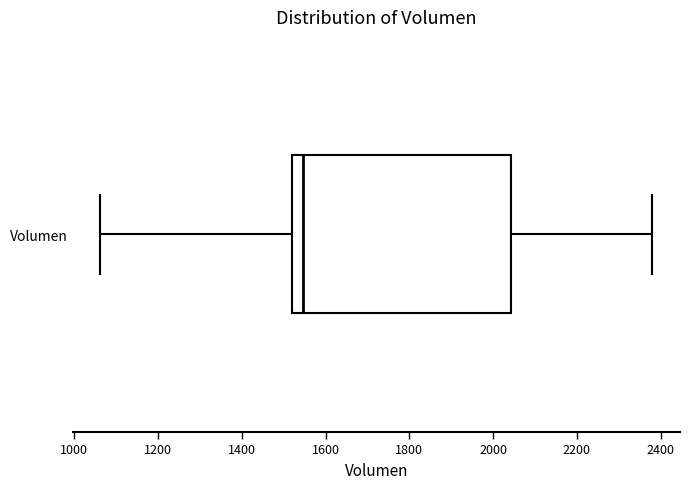

Where is the left edge of the box for Volumen on the x-axis? The values are not printed on the chart, so give them approximately, as read against the axis.

1520